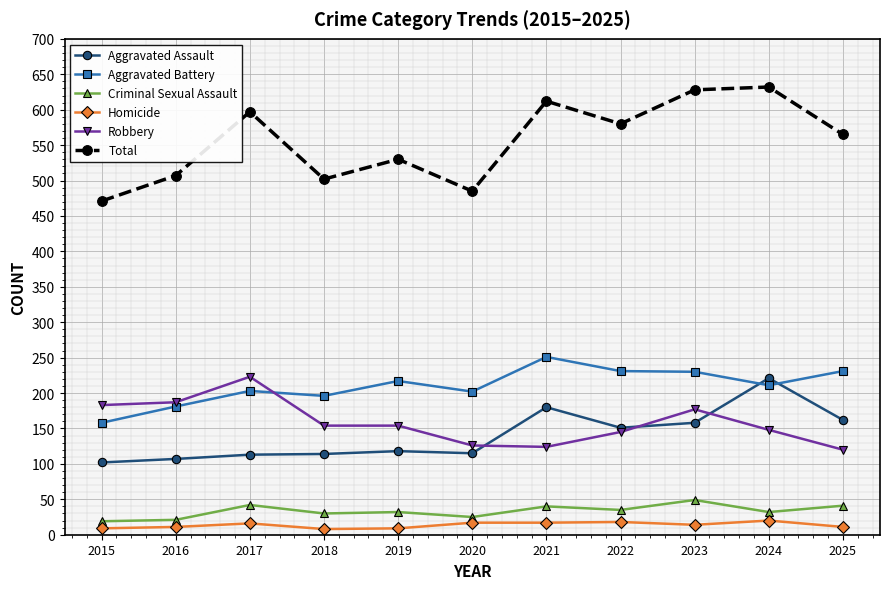

True or false: Robbery and Criminal Sexual Assault cross at least once.

False